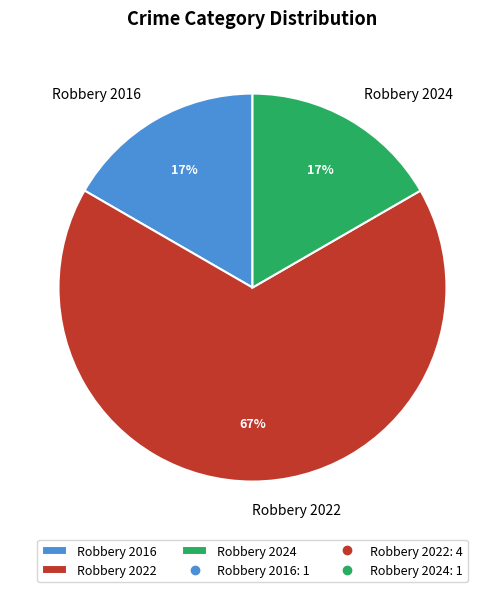

What percentage is the Robbery 2016 slice, to the nearest percent?

17%